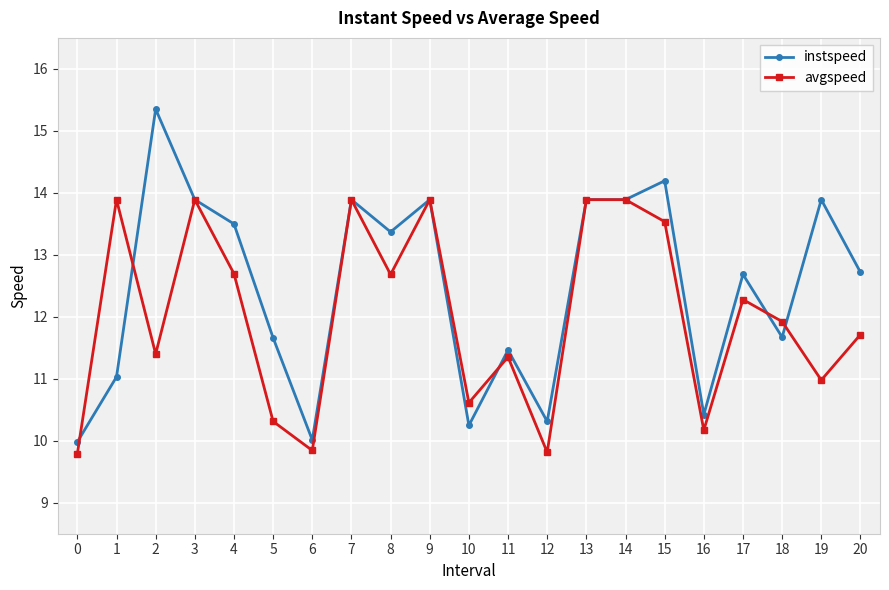

What is the lowest value of the instspeed series?

10.0